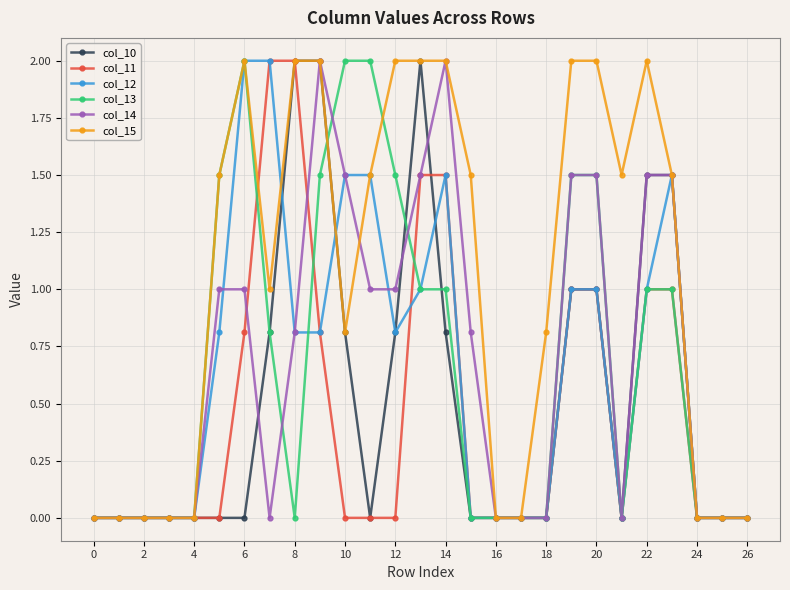

What is the maximum value for col_13?

2.0